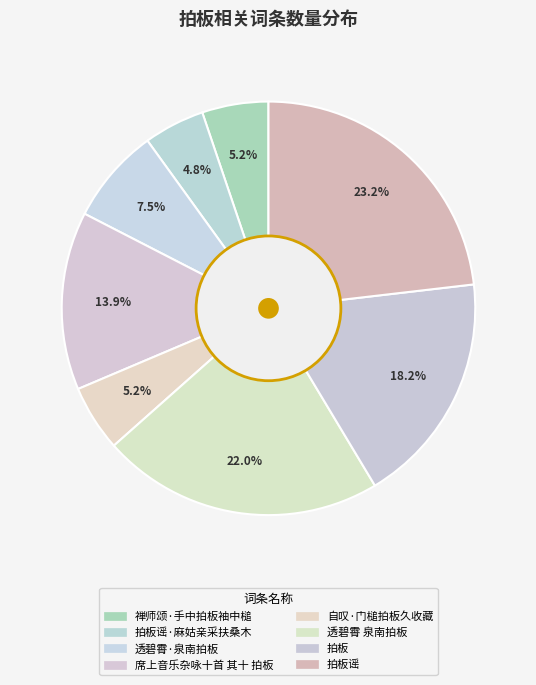

Count the number of slices in the pie.

8